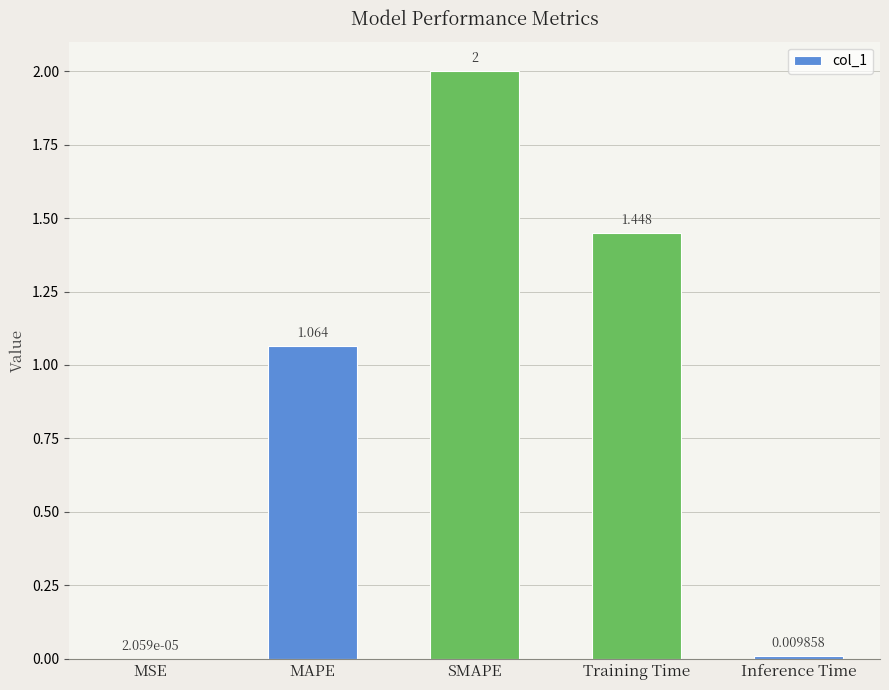

The chart shows a value of 2.0 at SMAPE. True or false?

True